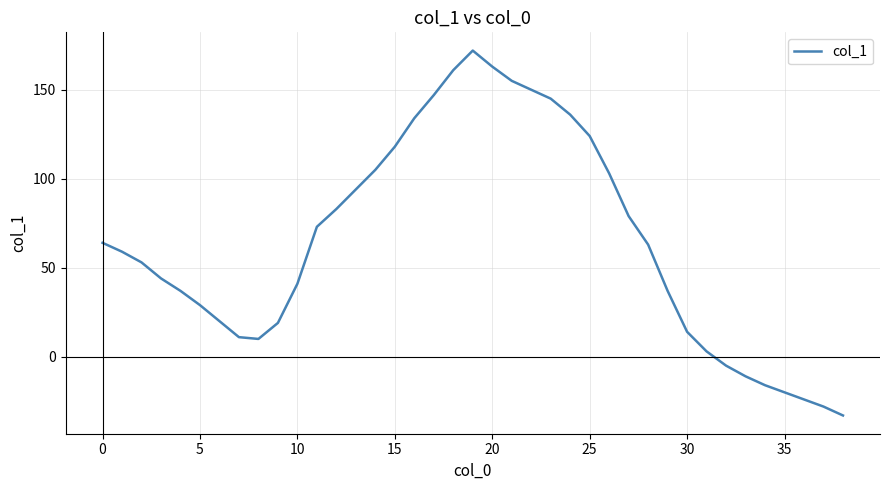

What is the average value?

64